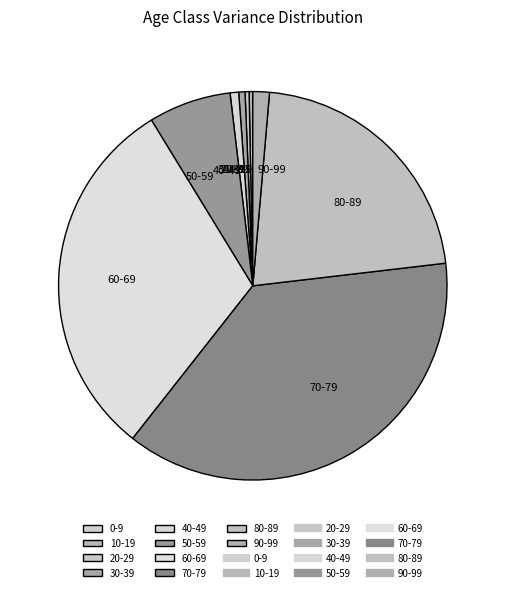

Combined, do 10-19 and 50-59 account for over 50%?

No